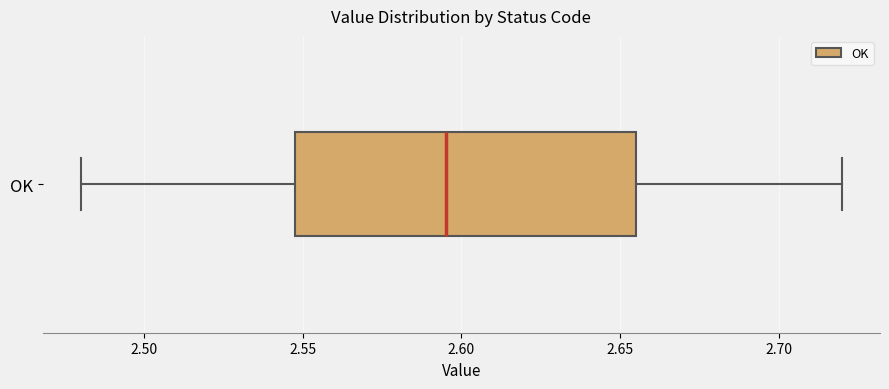

Transcribe this box plot: give where the median line is, the range the box spans, and where the two whiskers end, as read against the x-axis. The values are not printed on the chart, so give them approximately, as read against the axis.

median 2.595, box 2.550 to 2.655, whiskers 2.480 to 2.720